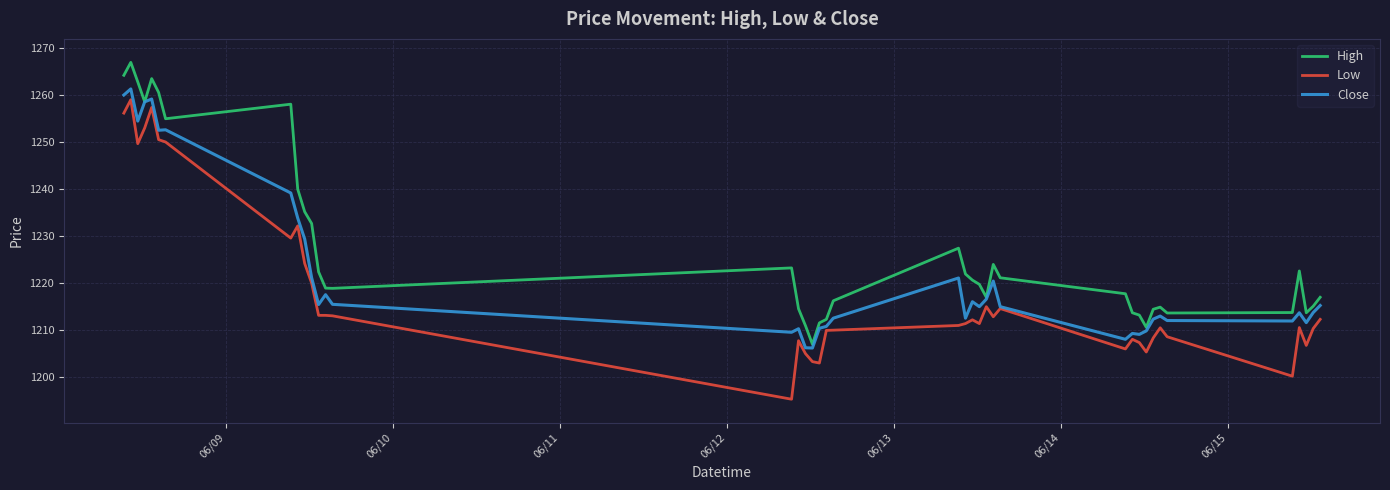

Does the chart have visible grid lines?

Yes